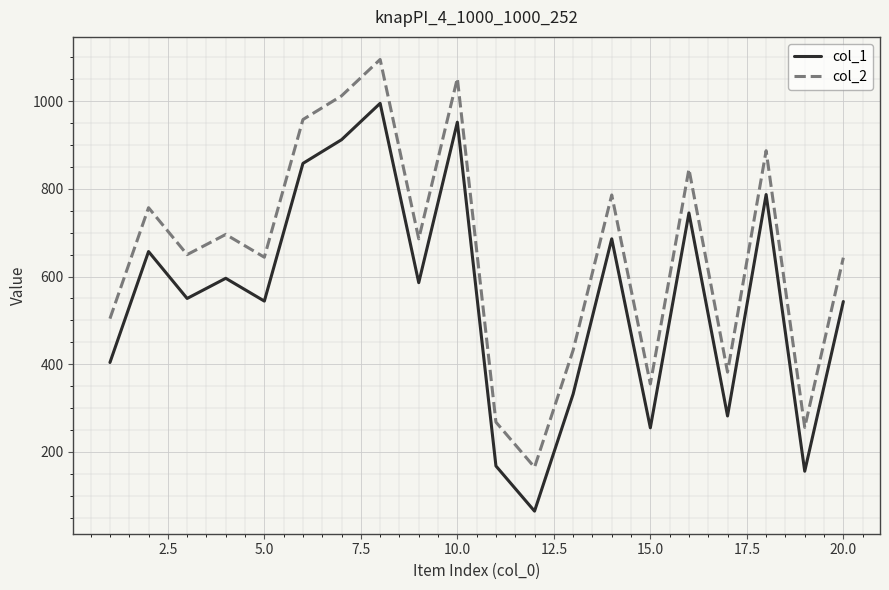

Which series has the largest total across all categories?

col_2